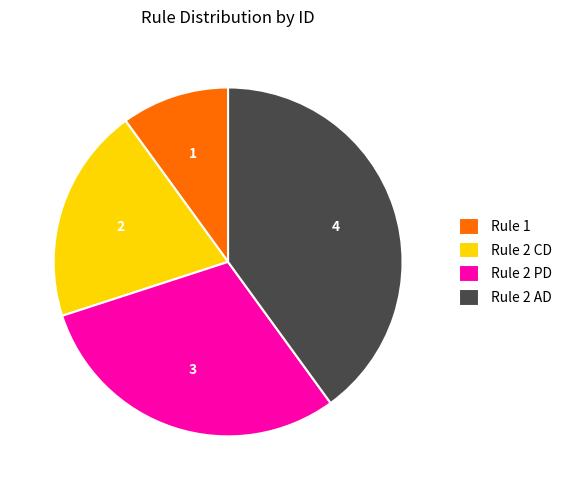

How many slices are in this pie chart?

4